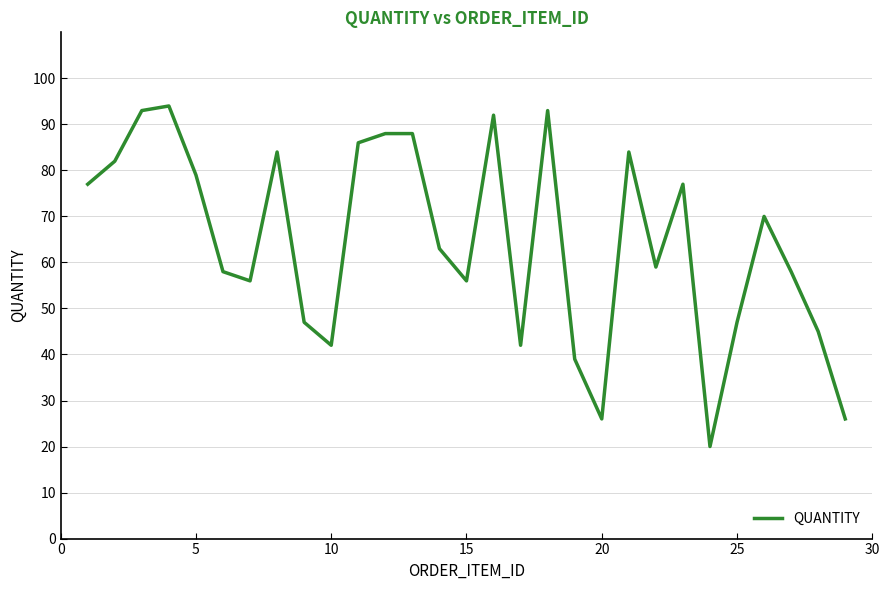

What is the maximum value shown in the chart?

94